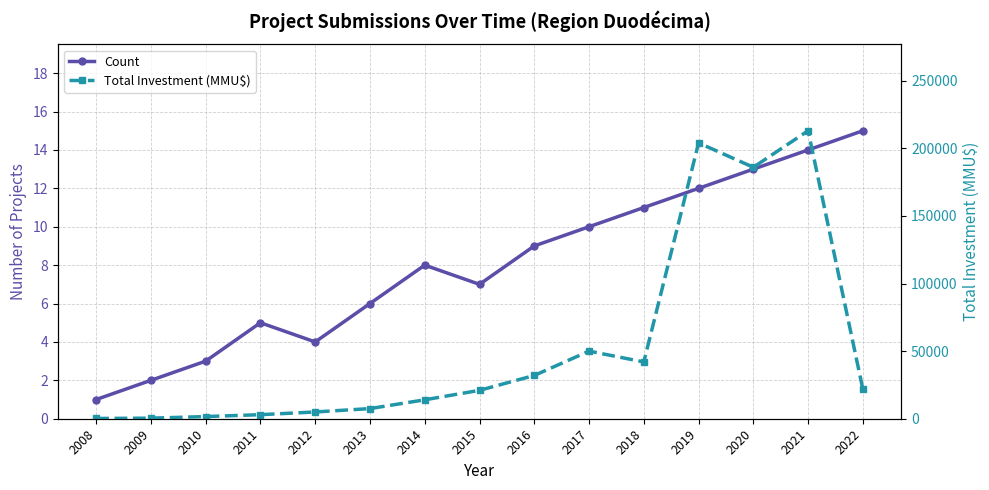

Is the value of Count at 2019 greater than the value of Total Investment (MMU$) at 2010?

No